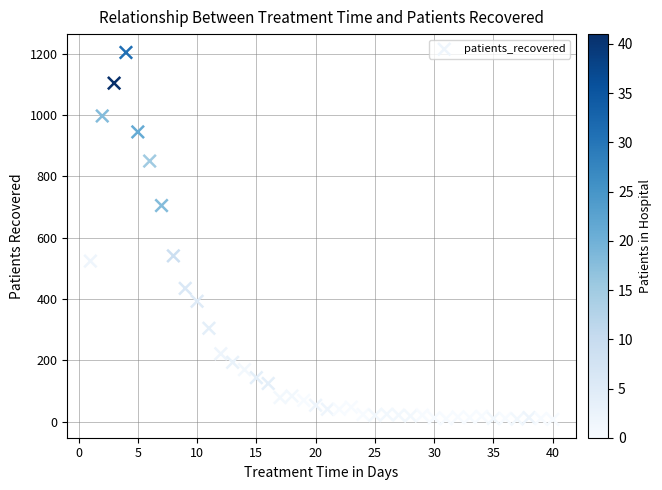

What is the range of X values (max minus min)?

39